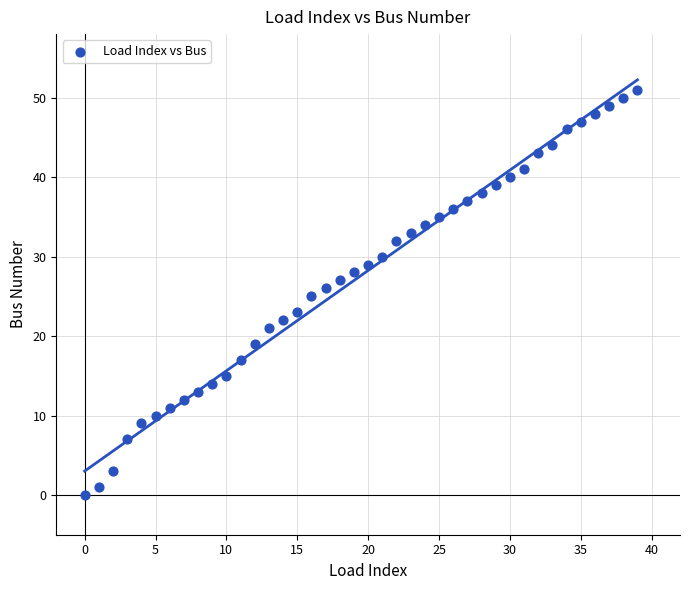

What is the range of Y values (max minus min)?

51